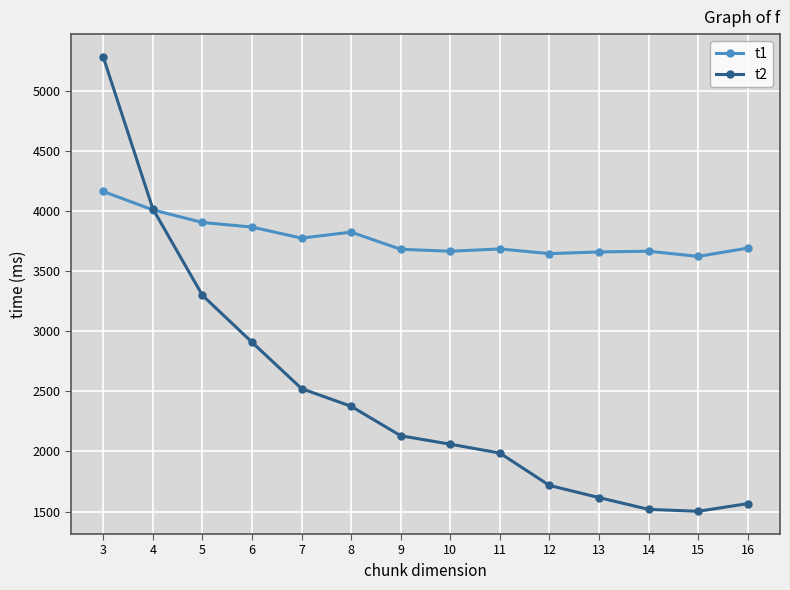

How many times do t1 and t2 cross each other?

1